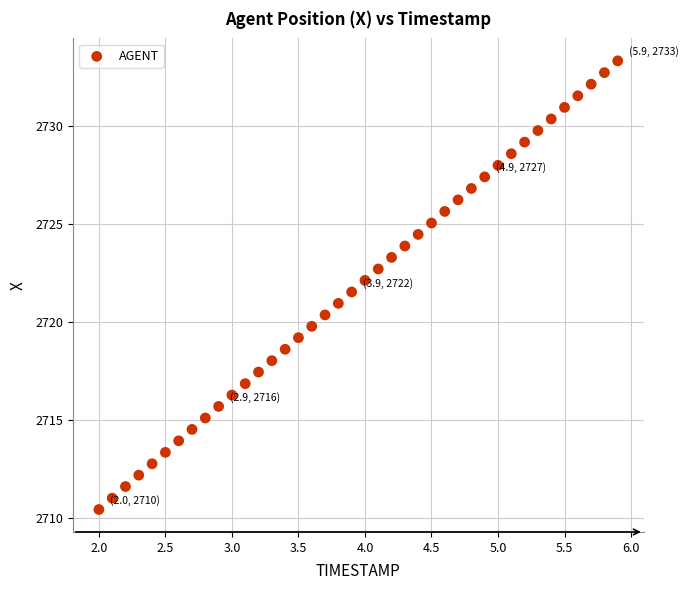

What is the range of X values (max minus min)?

3.9